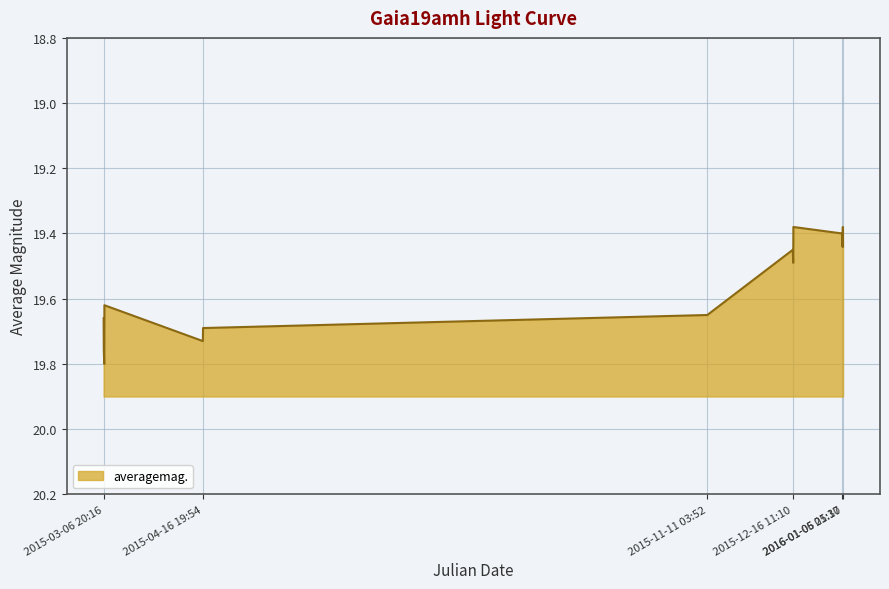

What is the difference between the maximum and minimum values?

0.4